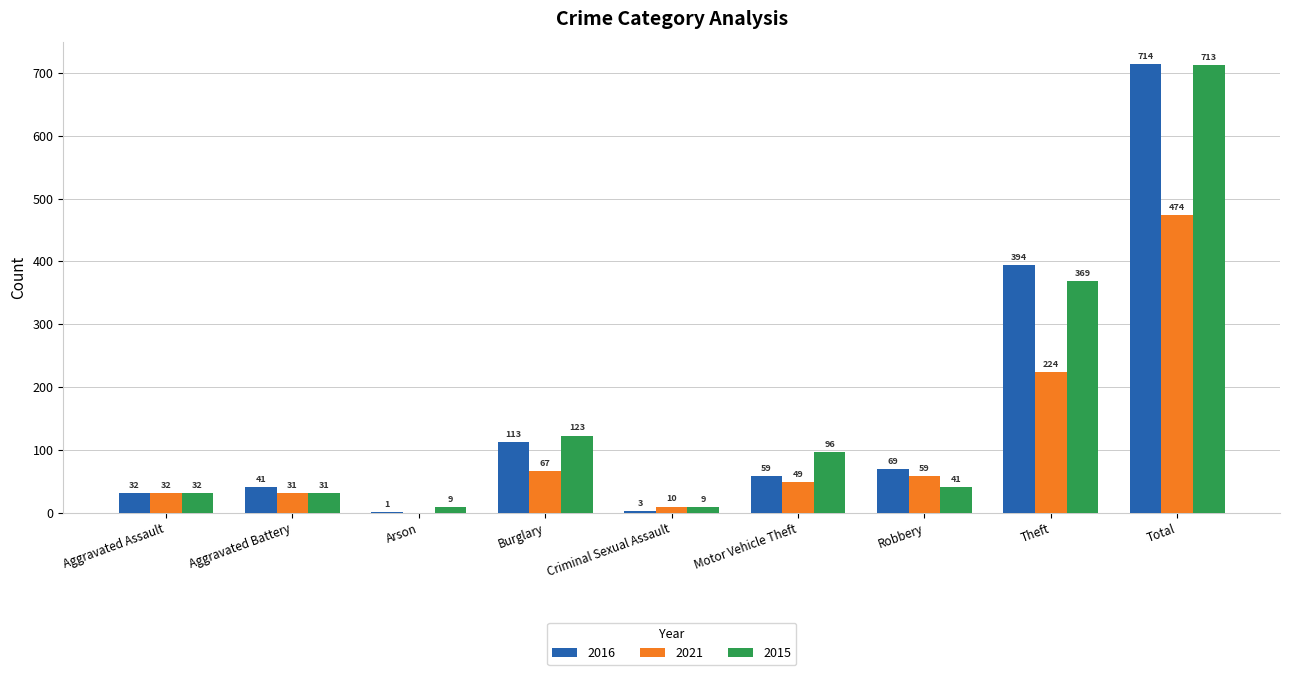

Is the value of 2021 at Theft greater than the value of 2015 at Theft?

No